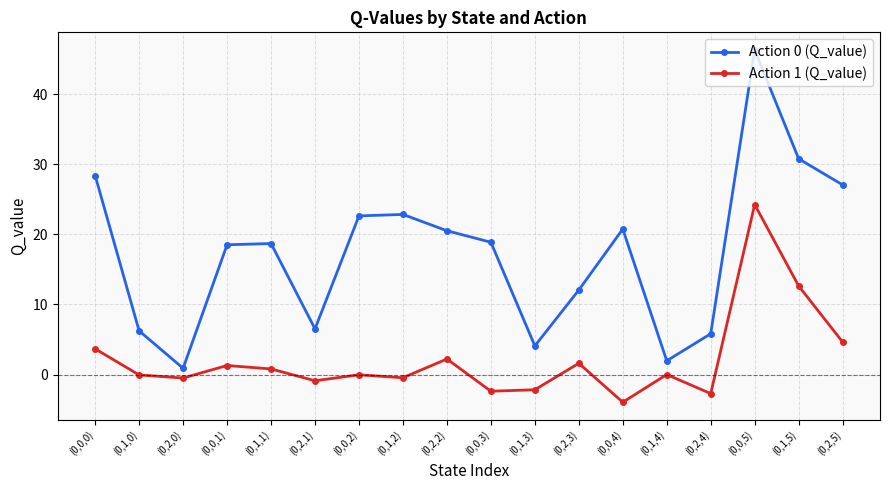

What is the highest value of the Action 0 (Q_value) series?

46.3